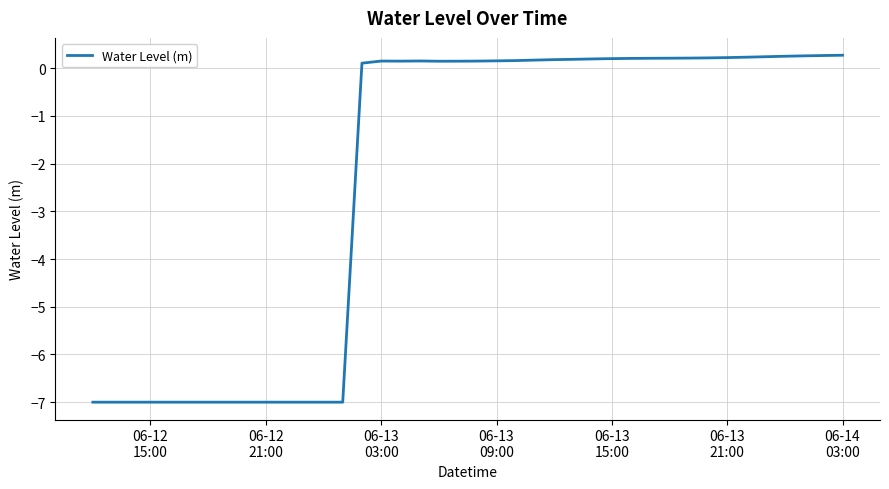

What is the difference between the maximum and minimum values?

7.3